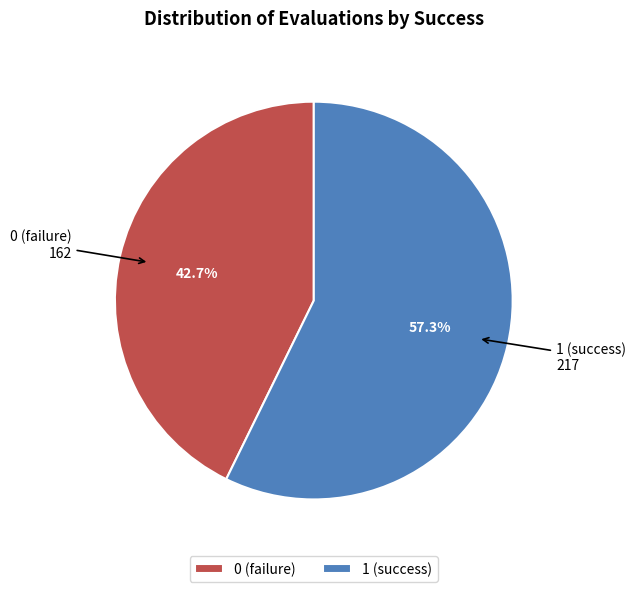

Rank the categories by value from highest to lowest.

1 (success), 0 (failure)